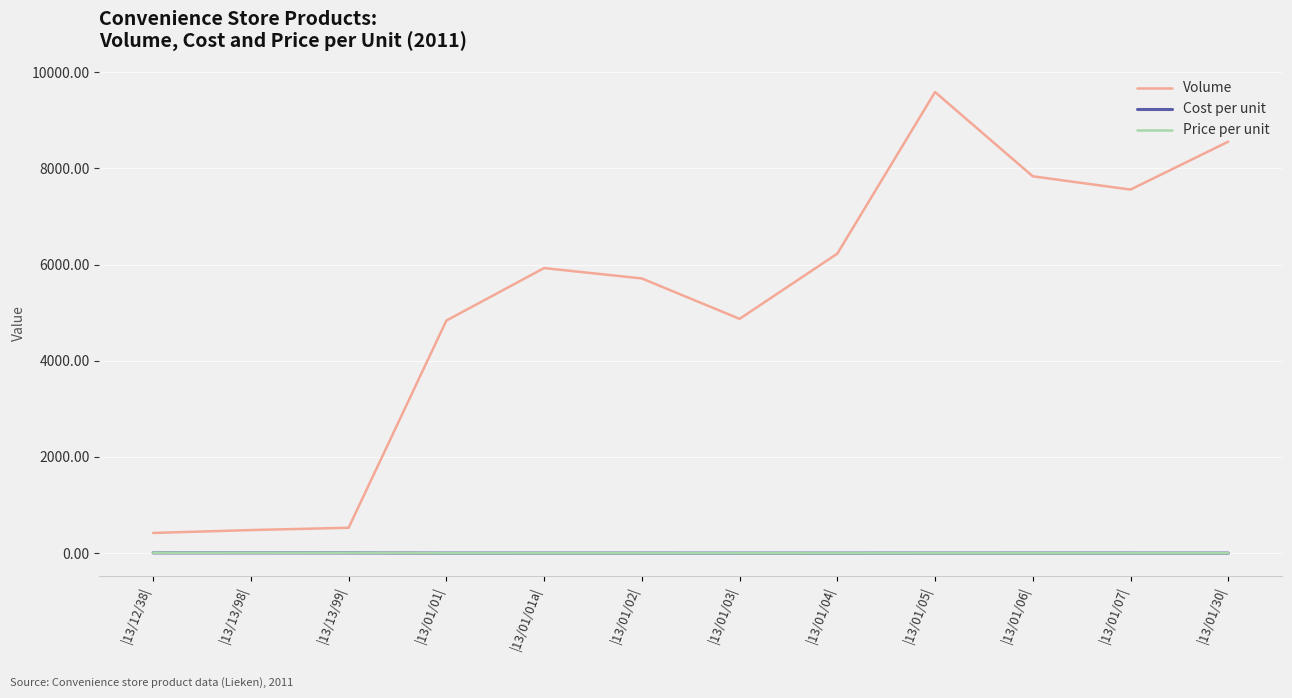

Which series changed the most between |13/01/05| and |13/01/07|?

Volume